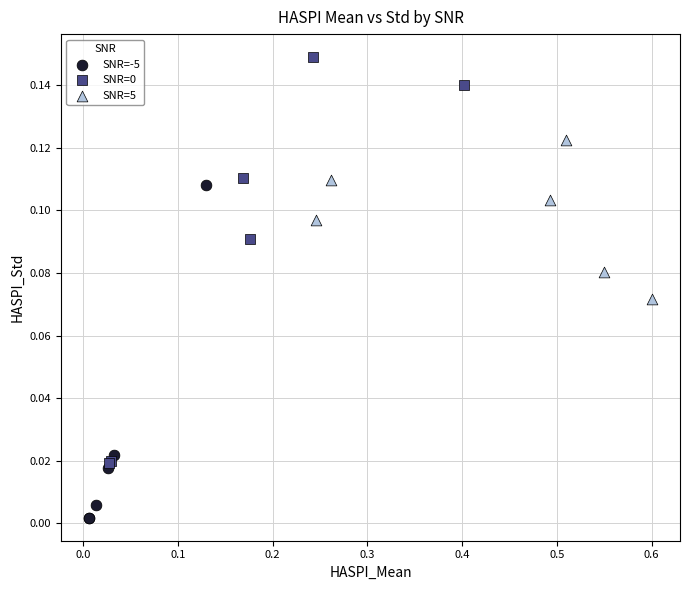

Which series reaches the minimum Y coordinate?

SNR=-5